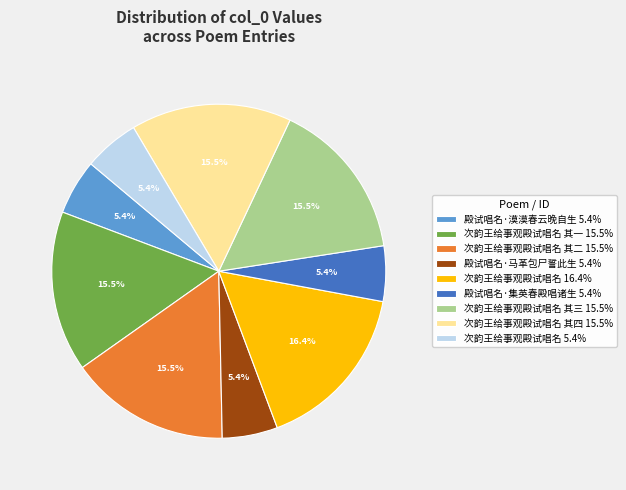

Which has a higher value, 殿试唱名·漠漠春云晚自生 5.4% or 次韵王给事观殿试唱名 其一 15.5%?

次韵王给事观殿试唱名 其一 15.5%